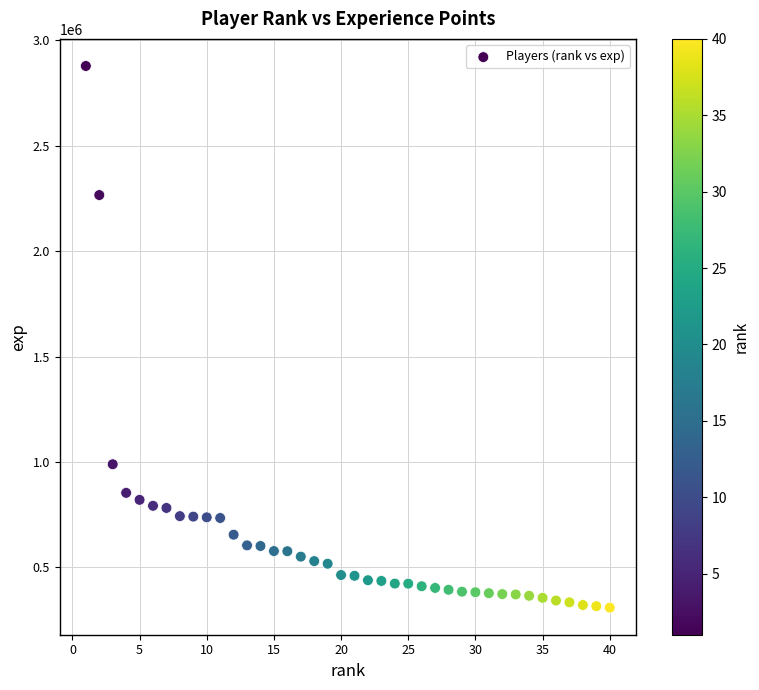

What is the range of X values (max minus min)?

39